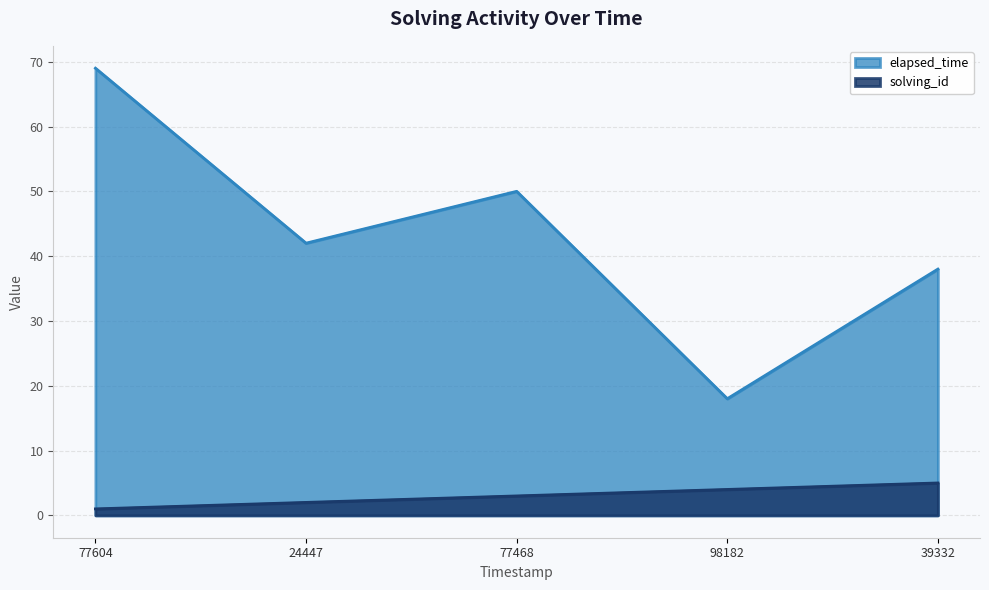

What are all the series names shown in the legend?

elapsed_time, solving_id